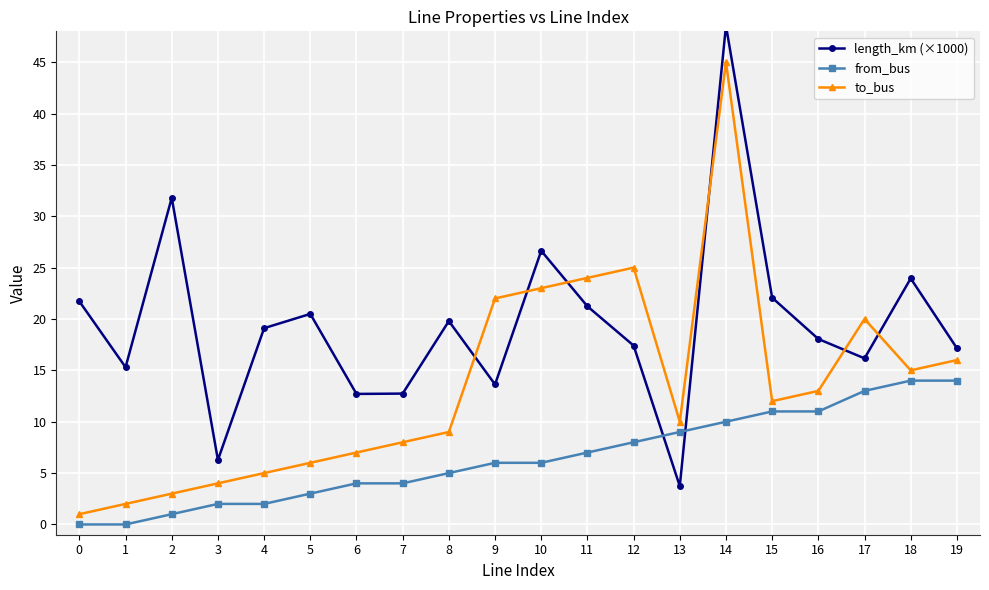

At which category is the sum across all series the highest?

14